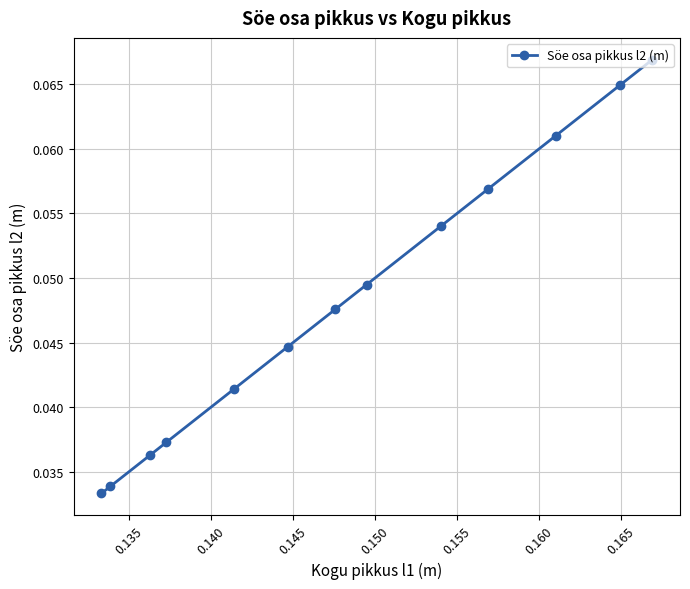

Does the chart display data point markers on the line(s)?

Yes